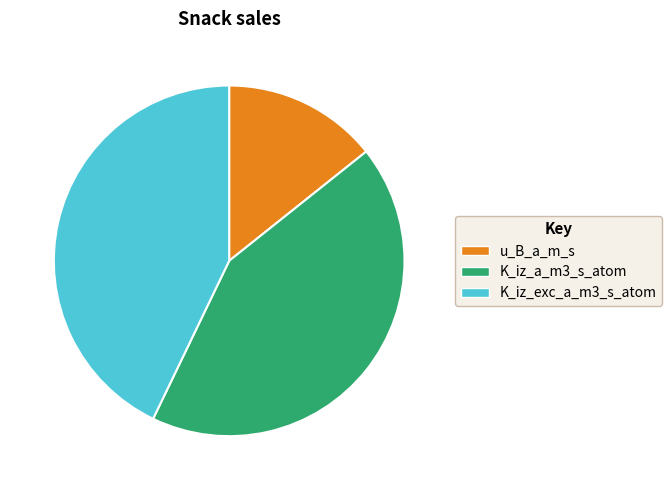

How many segments does this pie chart have?

3